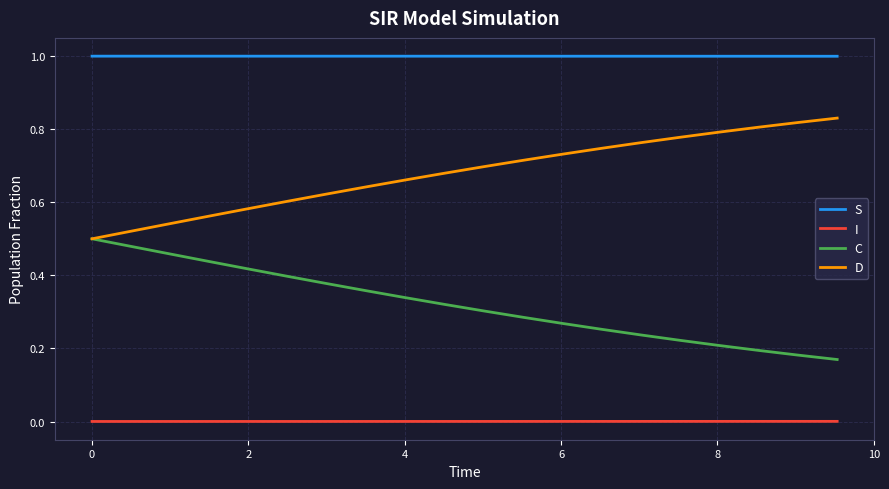

True or false: C and I intersect in this chart.

False